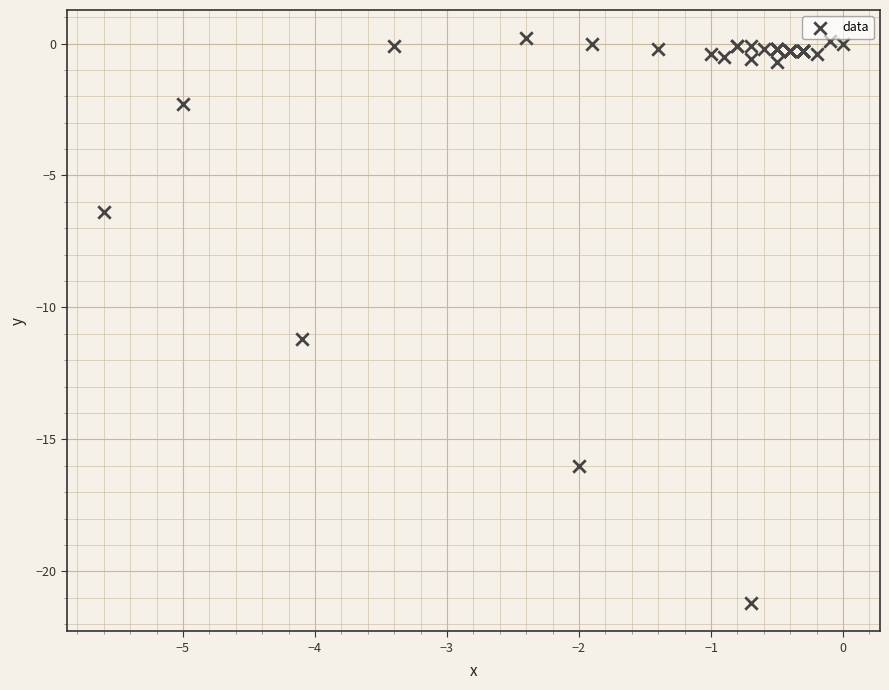

What Y value in the scatter plot is closest to -10?

-11.2